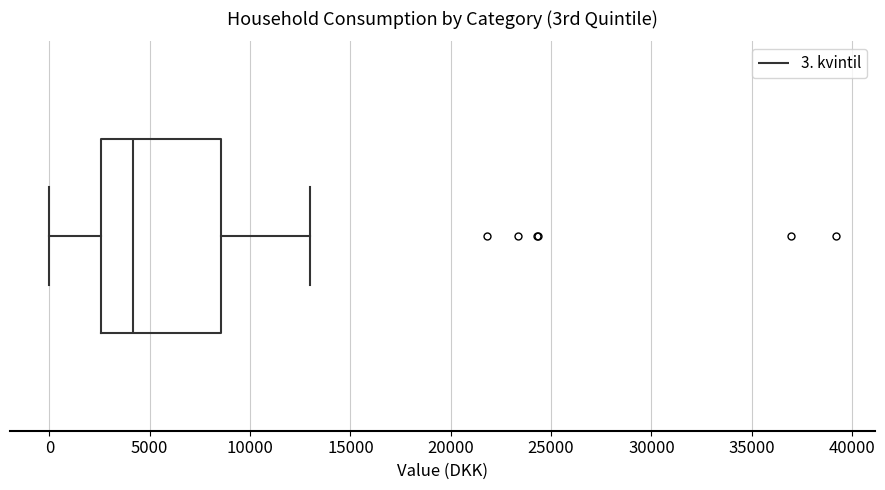

Where does the left whisker of the box end on the x-axis? The values are not printed on the chart, so give them approximately, as read against the axis.

0